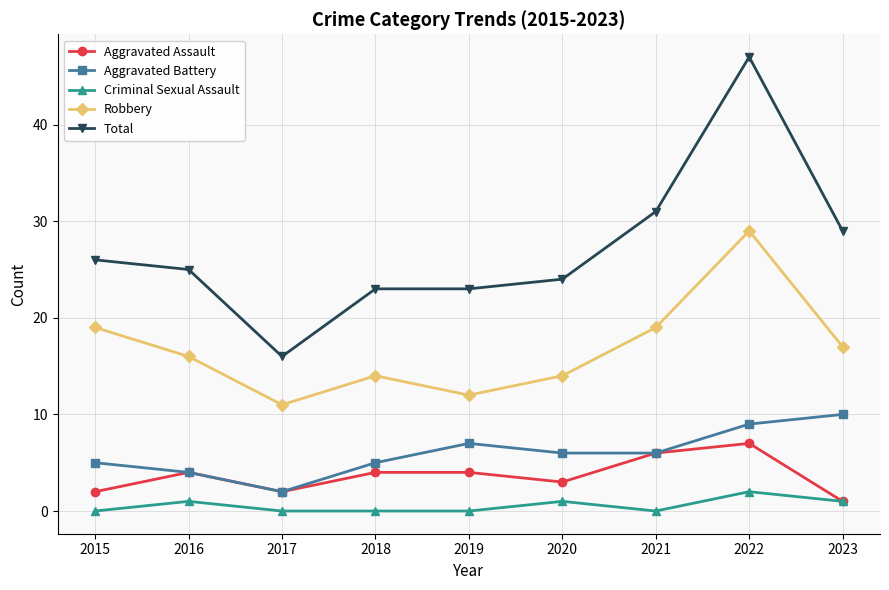

What is the difference between the Robbery values at 2022 and 2021?

10